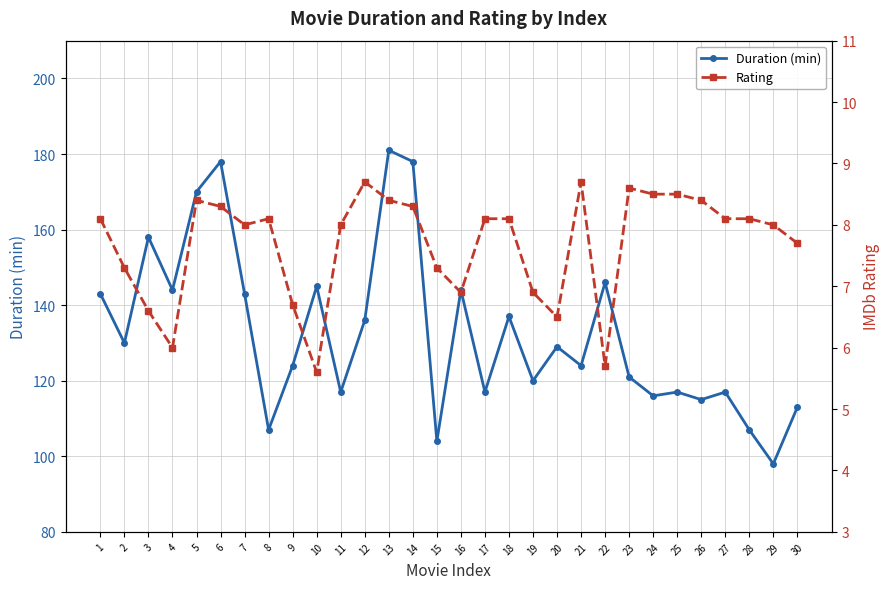

In Duration (min), how many points are higher than both neighbors (excluding endpoints)?

10